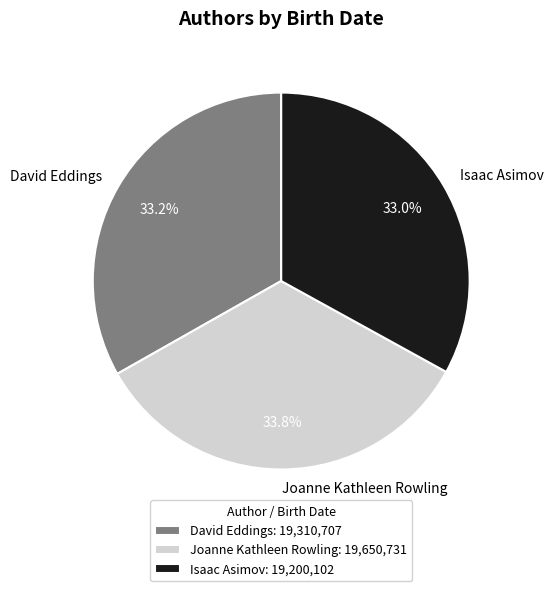

Is it true that David Eddings is 33% of the pie?

True